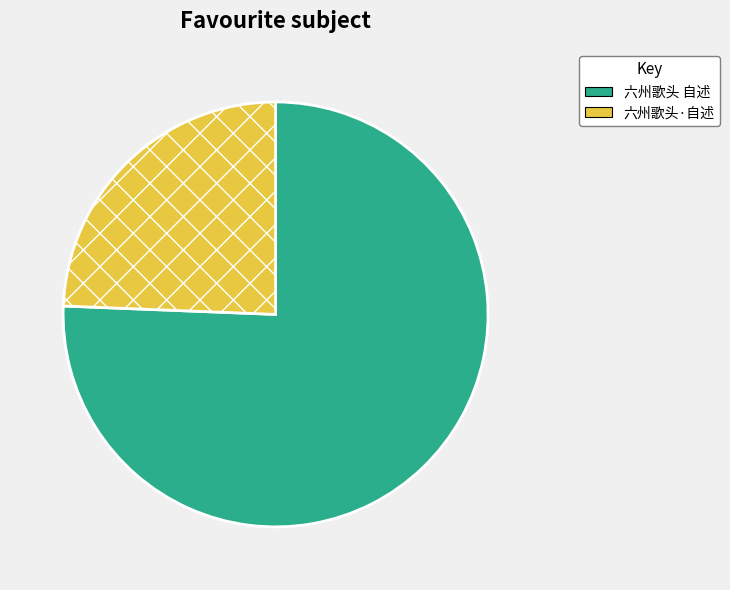

What is the ratio of the value at 六州歌头 自述 to the value at 六州歌头·自述?

3.1